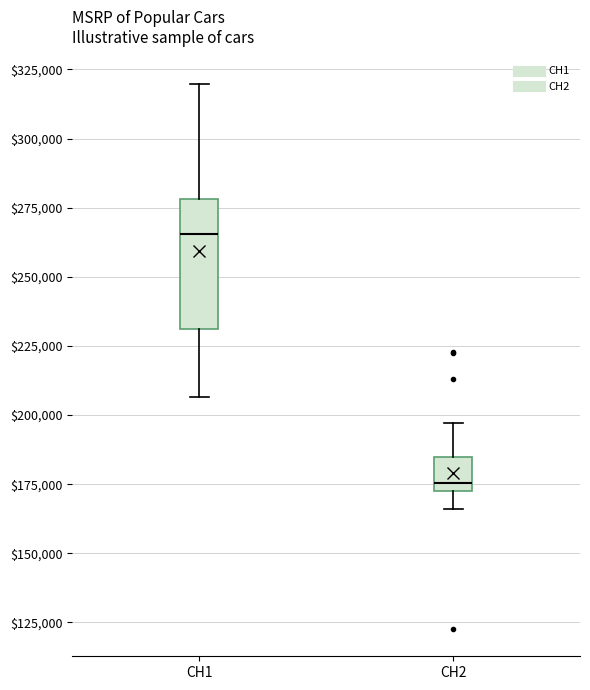

Reading left to right, read every box against the y-axis: the position of its median line, the range the box covers, and the ends of its whiskers. The values are not printed on the chart, so give them approximately, as read against the axis.

CH1: median 265000, box 230000 to 280000, whiskers 205000 to 320000
CH2: median 175000, box 170000 to 185000, whiskers 165000 to 195000